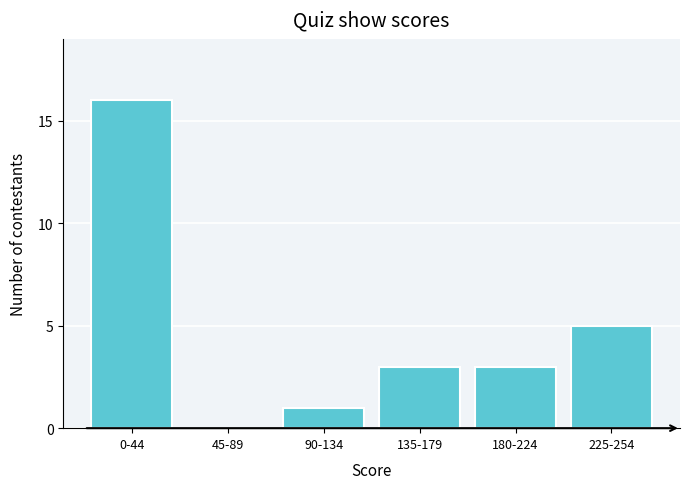

Reading left to right, what are all the values shown in this chart?

0-44=16	45-89=0	90-134=1	135-179=3	180-224=3	225-254=5